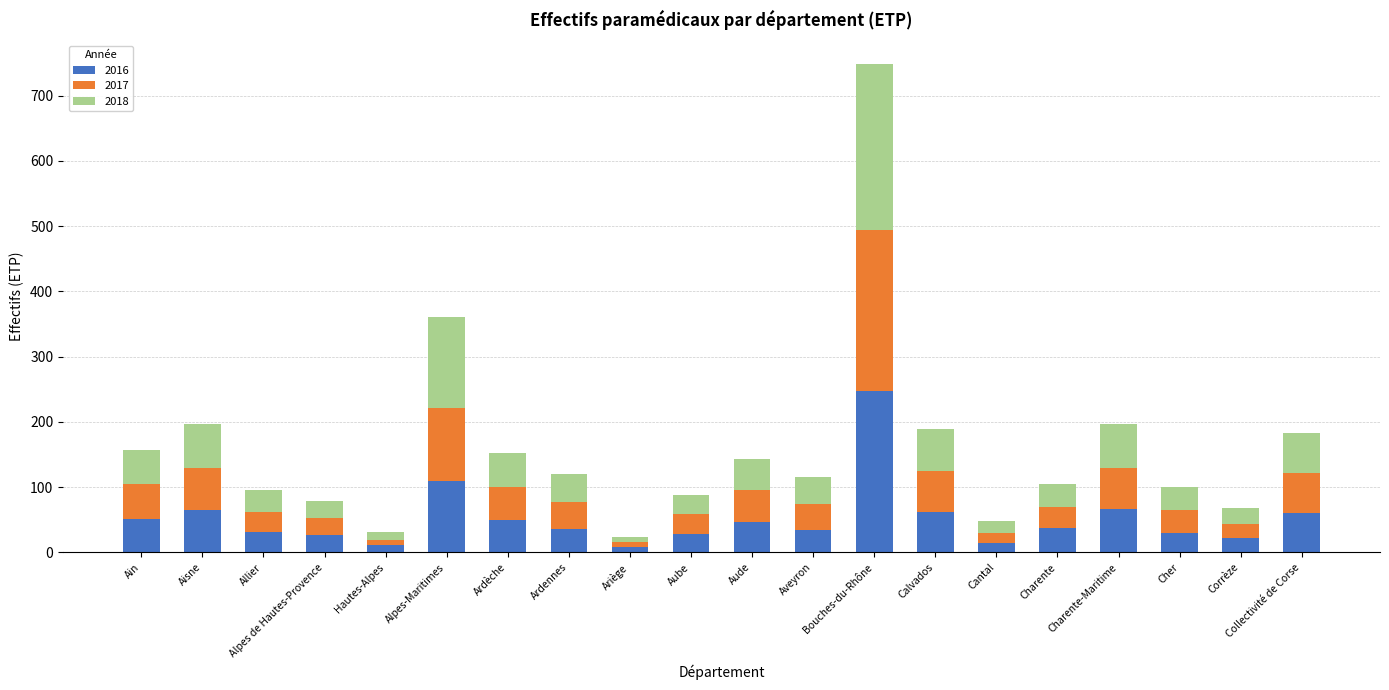

What is the total value across all series at Corrèze?

68.7